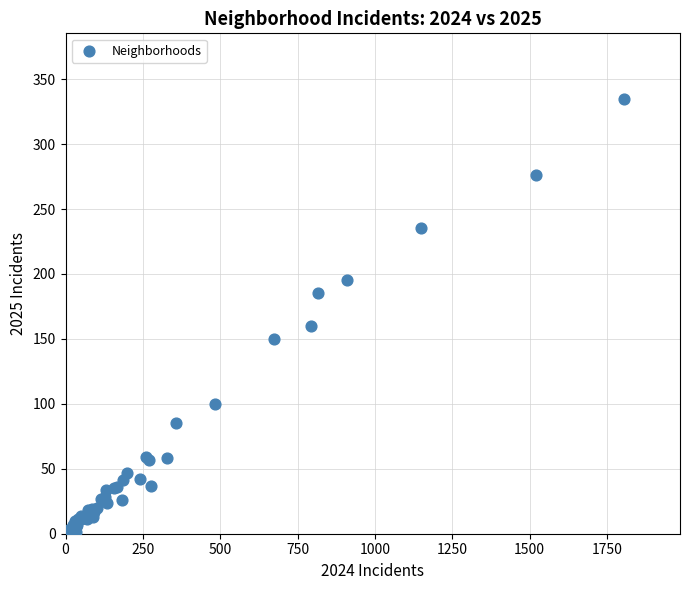

What Y value in the scatter plot is closest to 168?

160